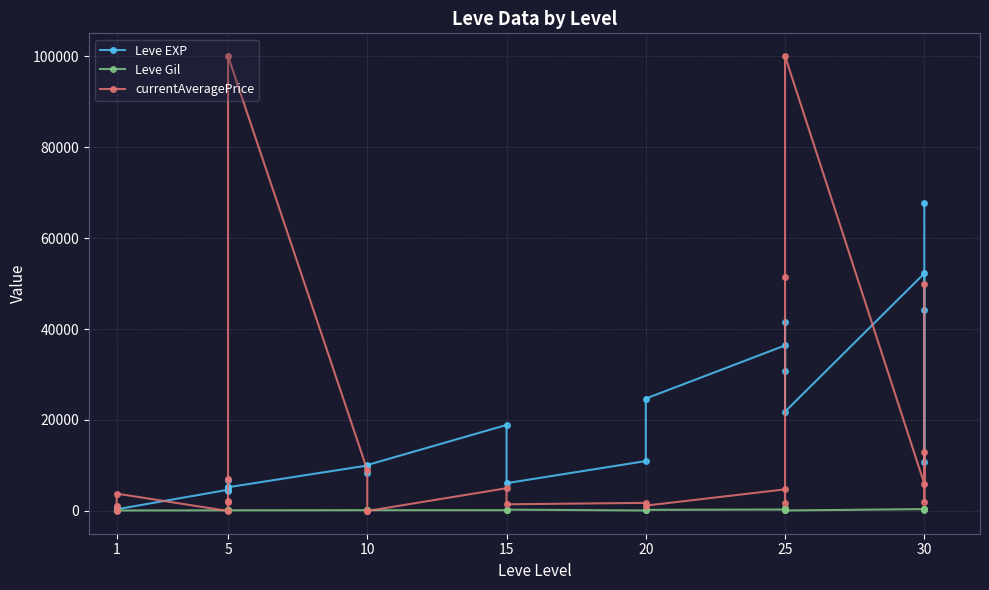

Which series changed the most between 10 and 25?

Leve EXP